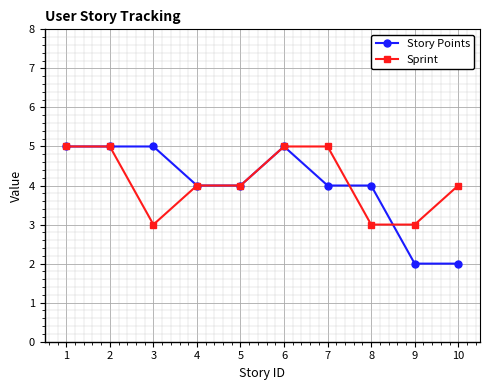

What is the approximate value of Sprint at 1?

5